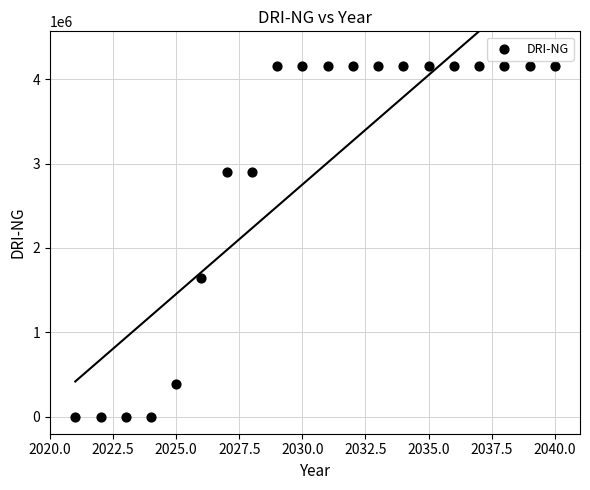

What Y value in the scatter plot is closest to 2075206?

1639640.0